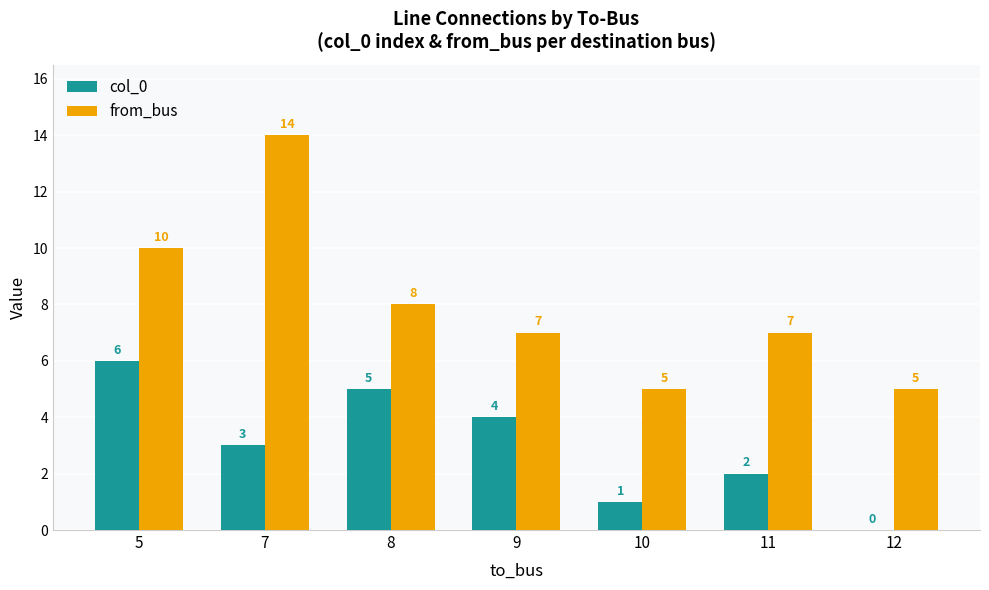

How many values in col_0 are above zero?

6